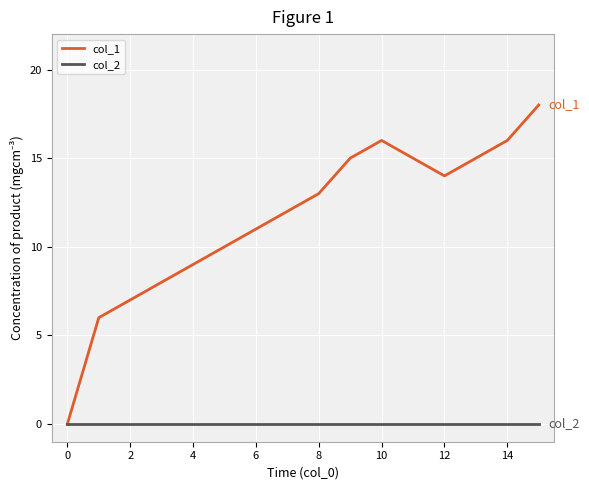

Does the chart have visible grid lines?

Yes